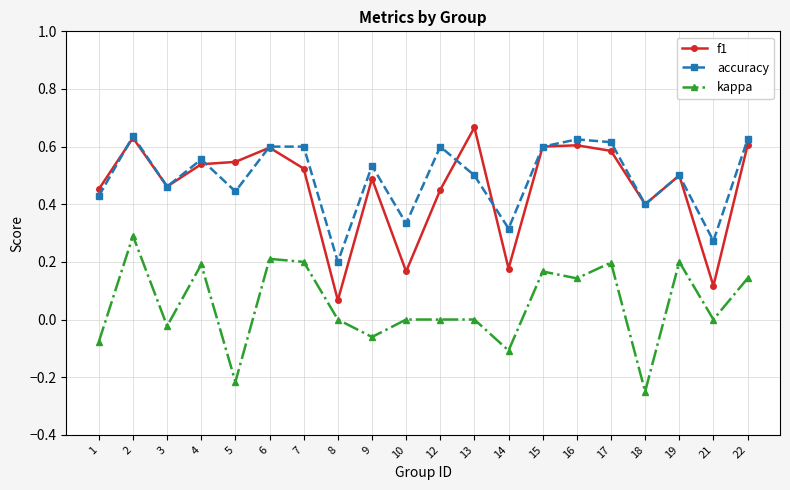

Which series changed the most between 8 and 15?

f1